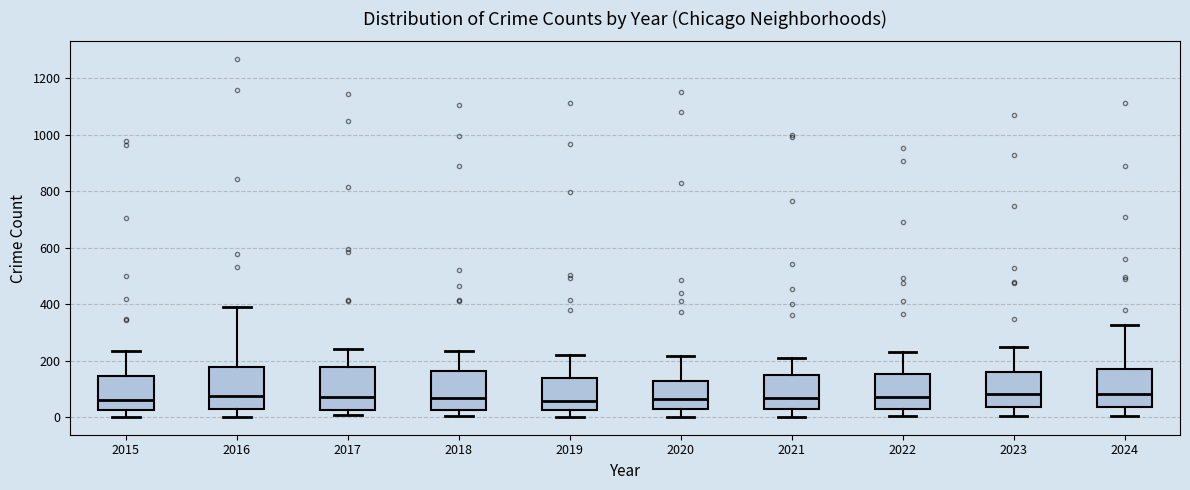

Reading left to right, transcribe this box plot: for each box, give where its median line is, the range the box spans, and where its two whiskers end, as read against the y-axis. The values are not printed on the chart, so give them approximately, as read against the axis.

2015: median 60, box 20 to 140, whiskers 0 to 240
2016: median 80, box 20 to 180, whiskers 0 to 400
2017: median 80, box 20 to 180, whiskers 0 to 240
2018: median 60, box 20 to 160, whiskers 0 to 240
2019: median 60, box 20 to 140, whiskers 0 to 220
2020: median 60, box 20 to 120, whiskers 0 to 220
2021: median 60, box 40 to 160, whiskers 0 to 220
2022: median 80, box 40 to 160, whiskers 0 to 240
2023: median 80, box 40 to 160, whiskers 0 to 260
2024: median 80, box 40 to 180, whiskers 0 to 320